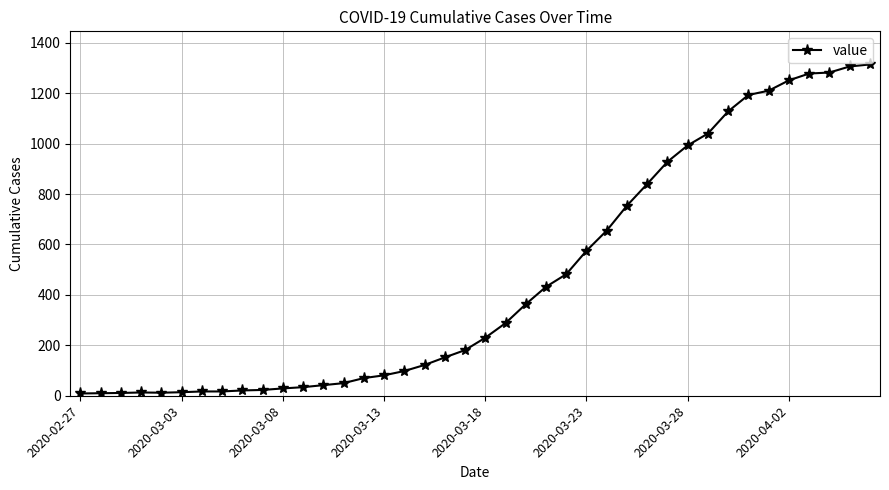

What is the sum of all values?

18548